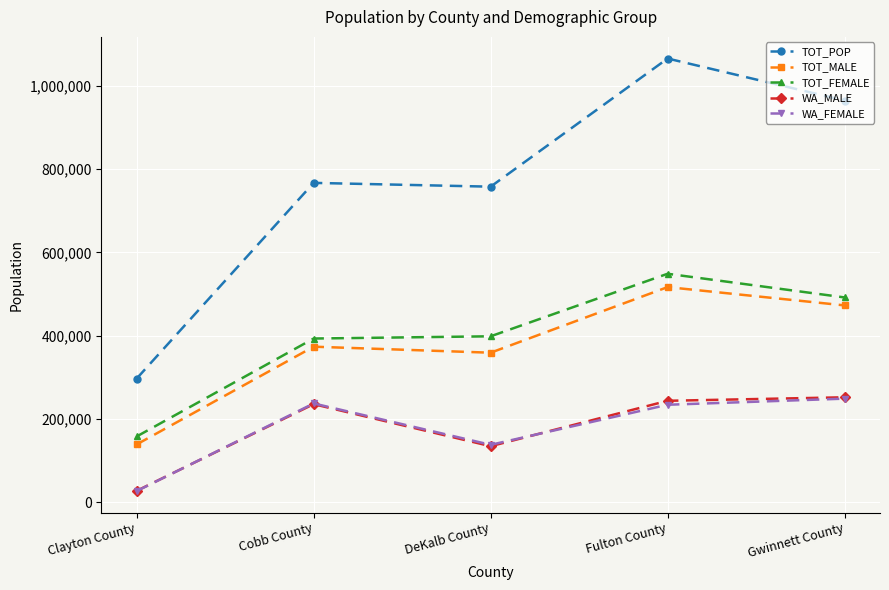

True or false: TOT_MALE and TOT_POP intersect in this chart.

False